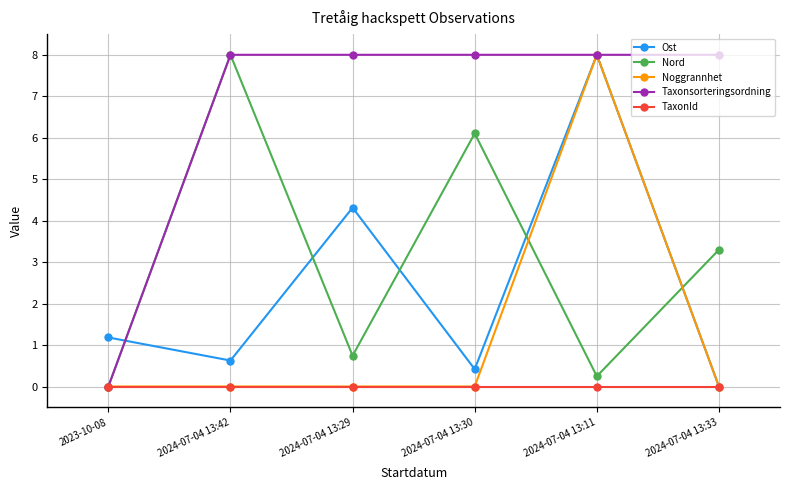

After their last crossing, which series has the higher values: Ost or Nord?

Nord